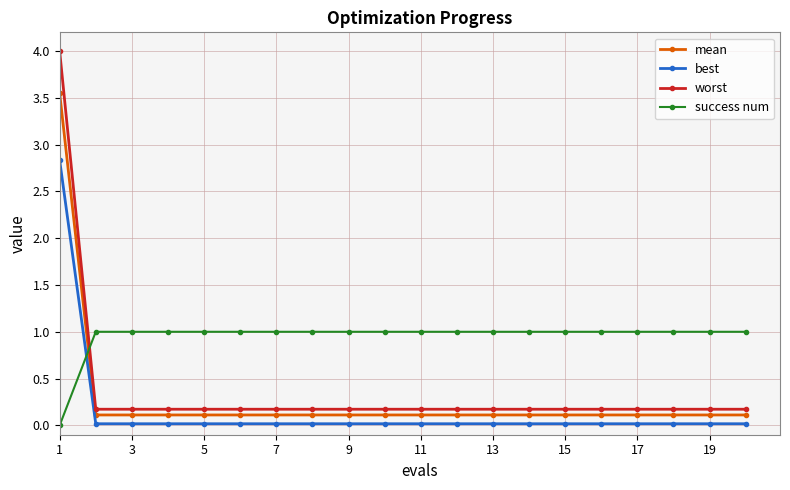

How many times do mean and success num cross each other?

1